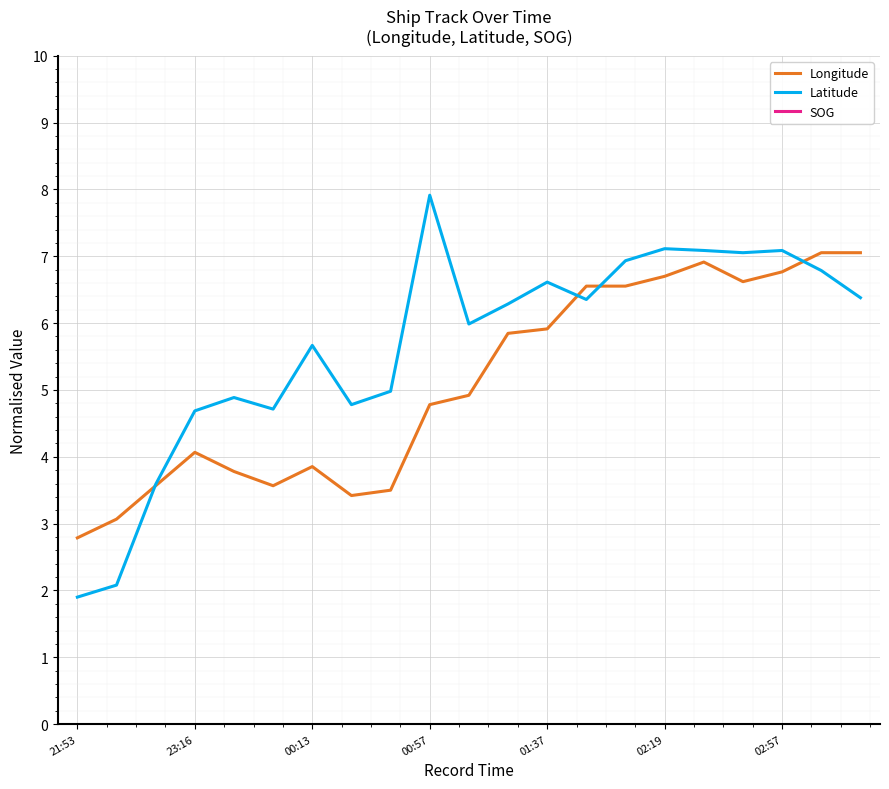

What is the difference between the maximum and minimum values in the SOG series?

40.0